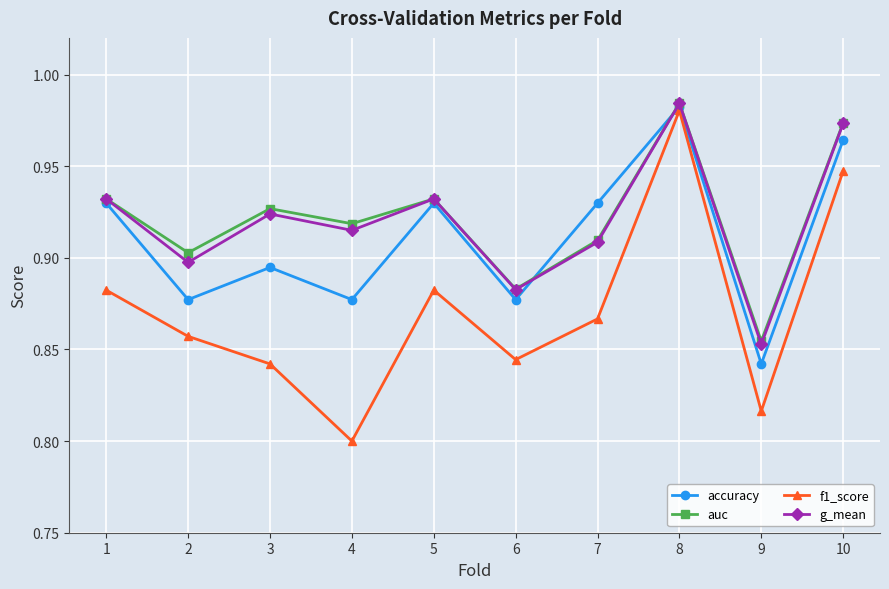

At which label does g_mean reach its minimum?

9